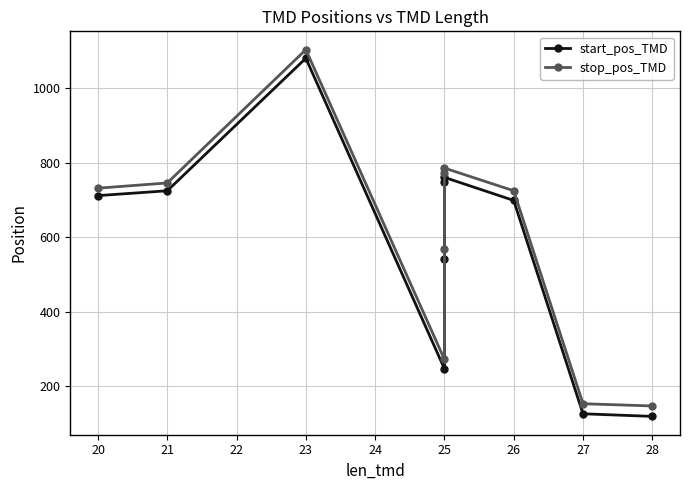

Rank the series by their maximum value, from lowest to highest.

start_pos_TMD, stop_pos_TMD